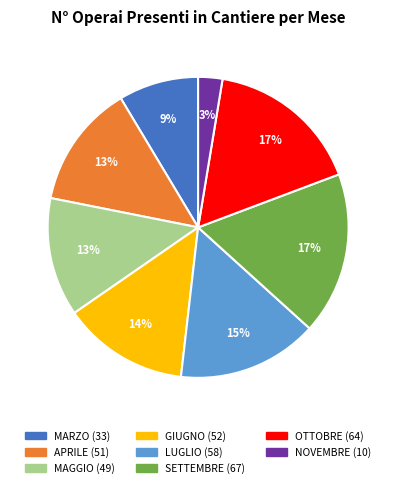

Is NOVEMBRE the majority of the pie?

No